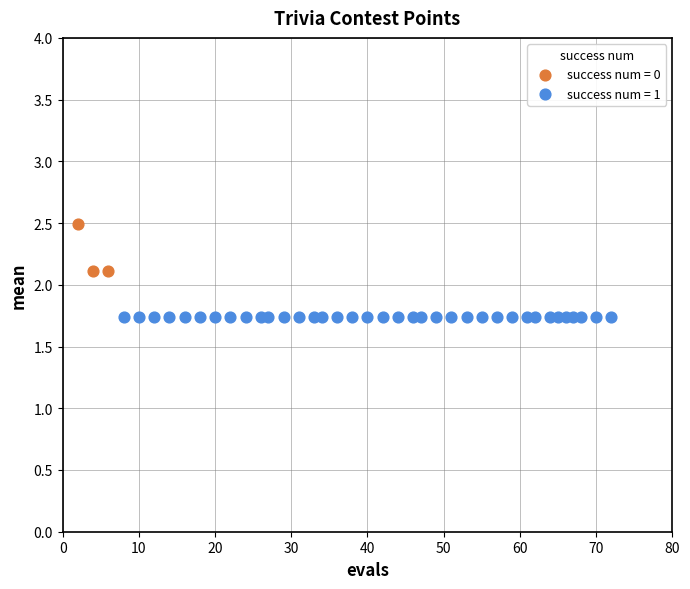

Which series contains the lowest Y value?

success num = 1